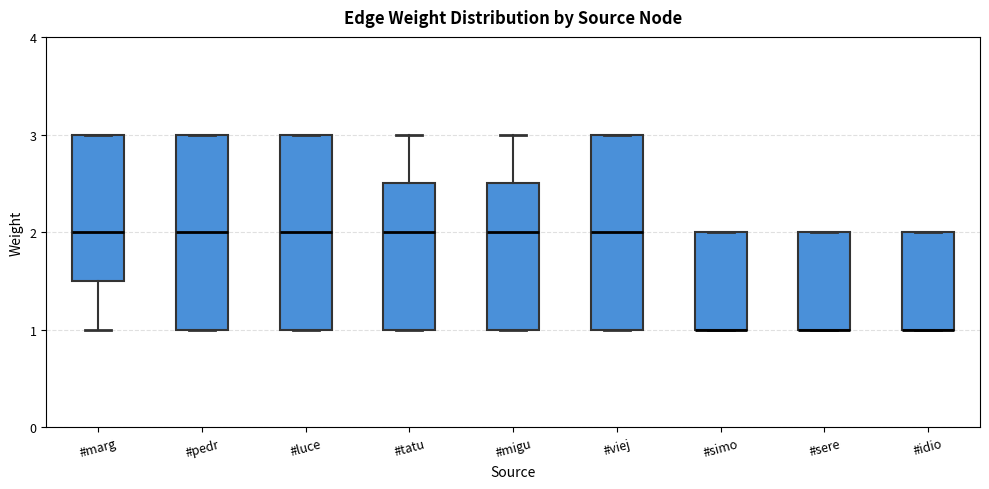

Reading left to right, read every box against the y-axis: the position of its median line, the range the box covers, and the ends of its whiskers. The values are not printed on the chart, so give them approximately, as read against the axis.

#marg: median 2.0, box 1.5 to 3.0, whiskers 1.0 to 3.0
#pedr: median 2.0, box 1.0 to 3.0, whiskers 1.0 to 3.0
#luce: median 2.0, box 1.0 to 3.0, whiskers 1.0 to 3.0
#tatu: median 2.0, box 1.0 to 2.5, whiskers 1.0 to 3.0
#migu: median 2.0, box 1.0 to 2.5, whiskers 1.0 to 3.0
#viej: median 2.0, box 1.0 to 3.0, whiskers 1.0 to 3.0
#simo: median 1.0 (drawn on the box's lower edge), box 1.0 to 2.0, whiskers 1.0 to 2.0
#sere: median 1.0 (drawn on the box's lower edge), box 1.0 to 2.0, whiskers 1.0 to 2.0
#idio: median 1.0 (drawn on the box's lower edge), box 1.0 to 2.0, whiskers 1.0 to 2.0